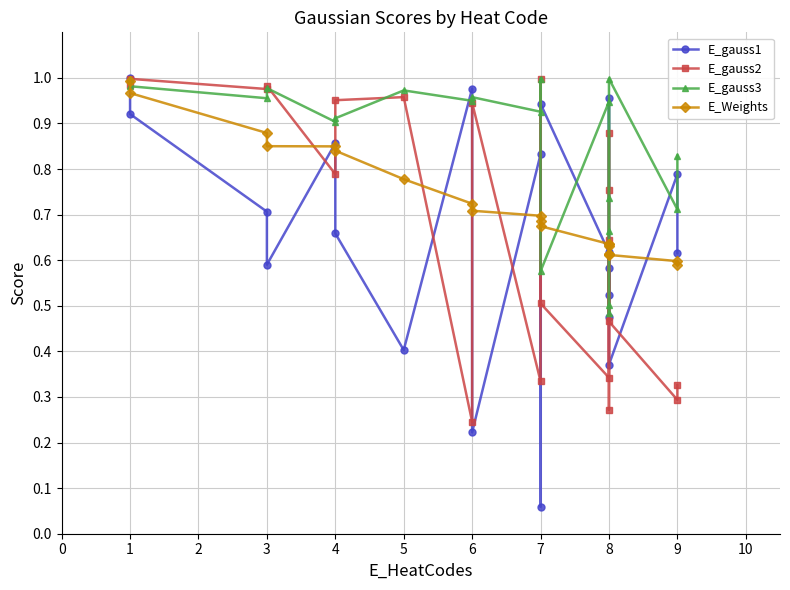

Is it true that E_gauss1 equals 0.3 at 7?

False